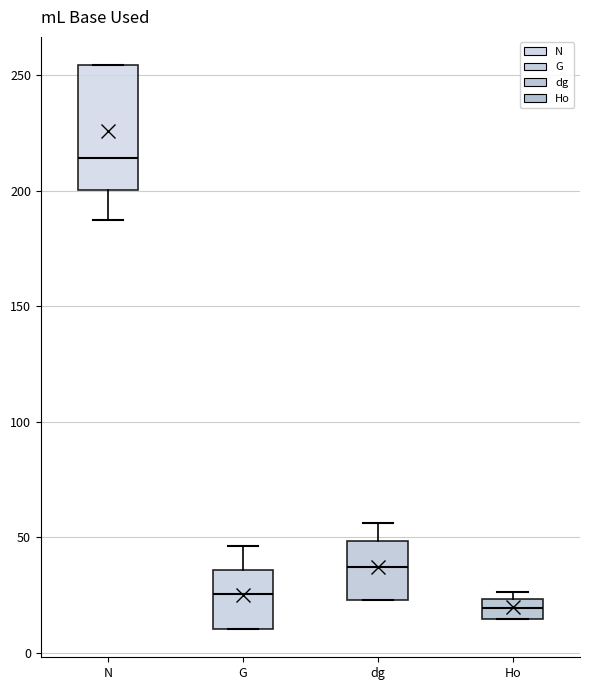

Which box has the highest median line?

N